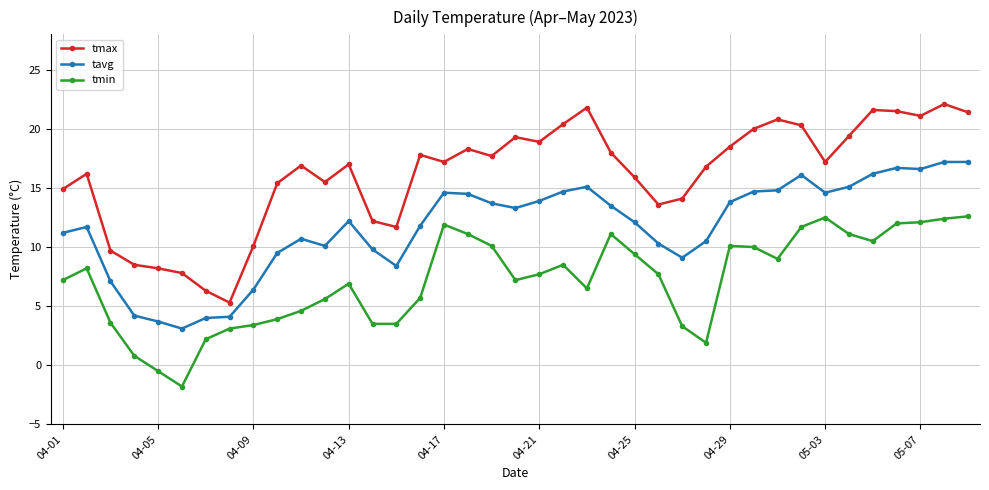

Which series has the largest range (max minus min)?

tmax